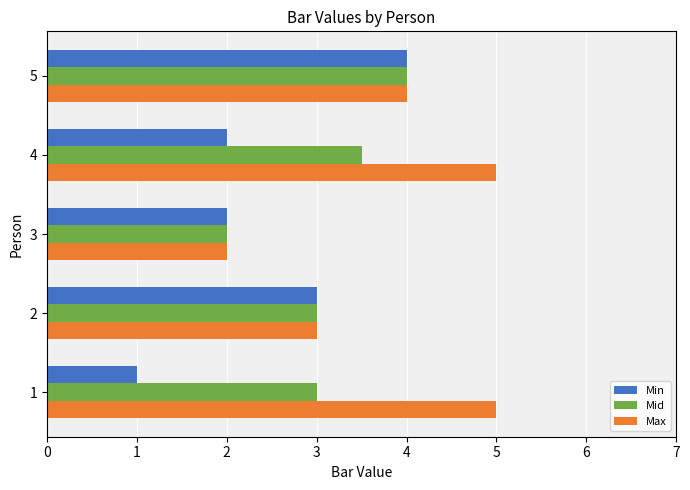

What is the sum of all Max values?

19.0